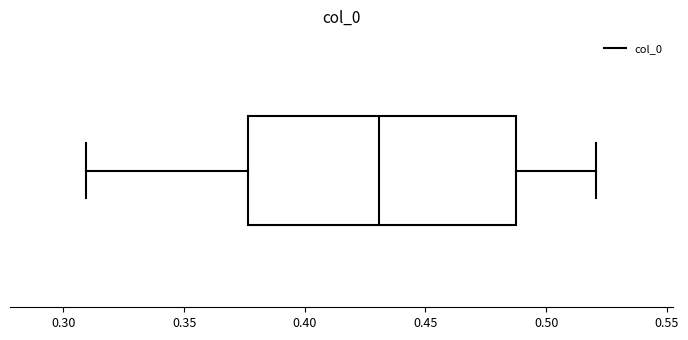

Read this box plot against the x-axis: the position of the median line, the range covered by the box, and the ends of both whiskers. The values are not printed on the chart, so give them approximately, as read against the axis.

median 0.430, box 0.375 to 0.490, whiskers 0.310 to 0.520